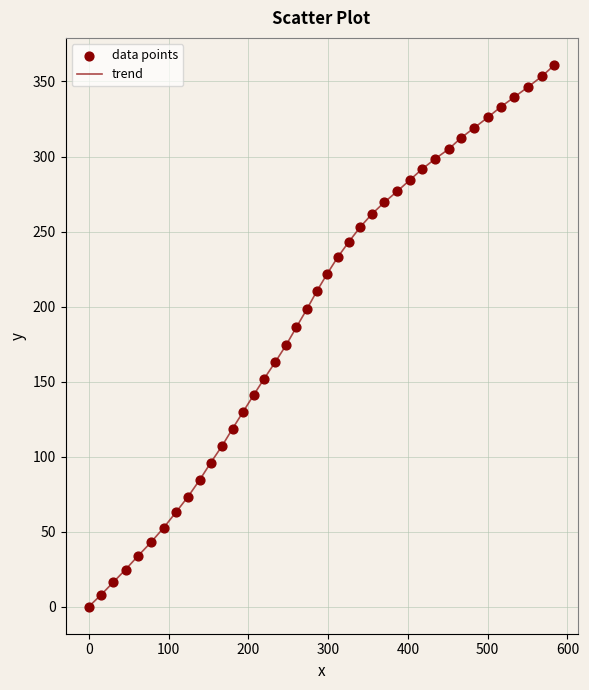

What is the greatest value displayed?

361.0